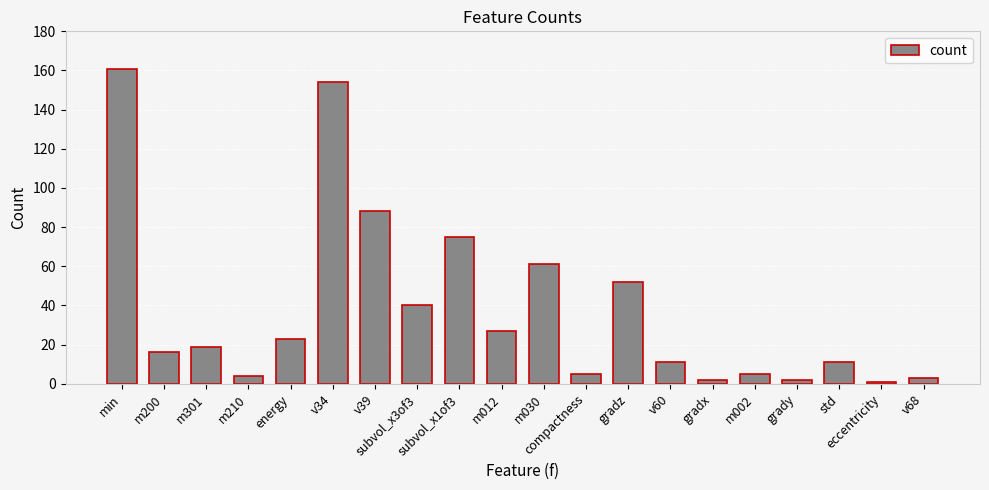

What is the maximum value shown in the chart?

161